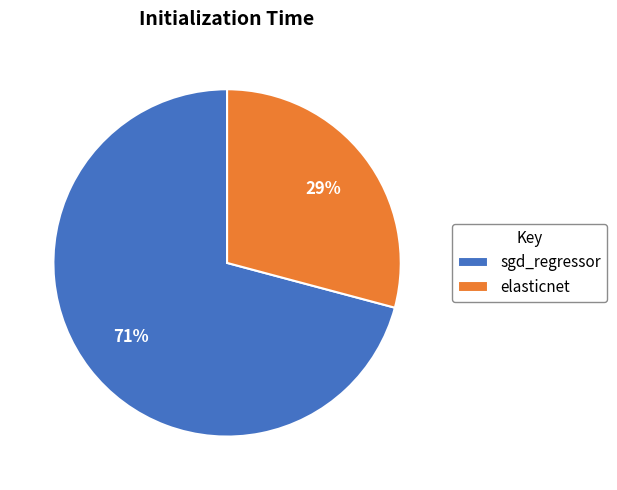

Rank the categories by value from highest to lowest.

sgd_regressor, elasticnet